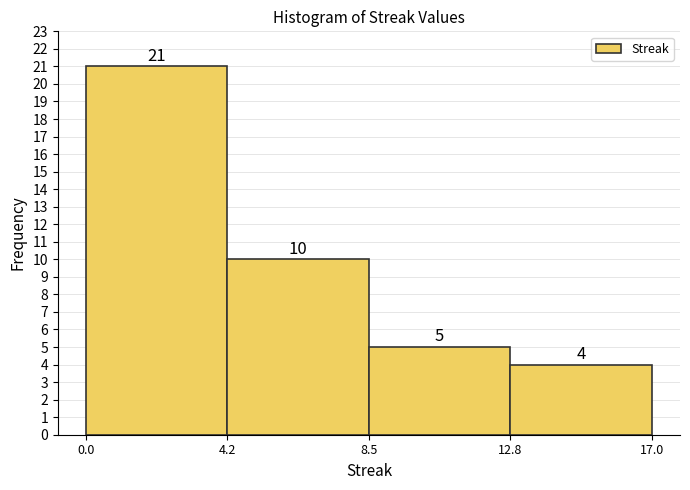

Reading left to right, list every bar in this chart as the range it spans on the x-axis followed by its height.

0.0 to 4.2: 21
4.2 to 8.5: 10
8.5 to 12.8: 5
12.8 to 17.0: 4